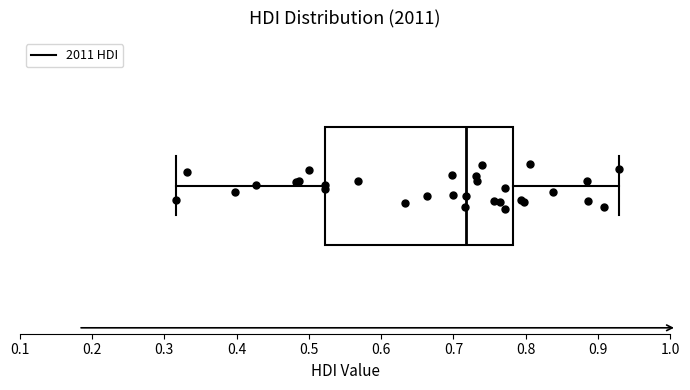

Where is the right edge of the box on the x-axis? The values are not printed on the chart, so give them approximately, as read against the axis.

0.78